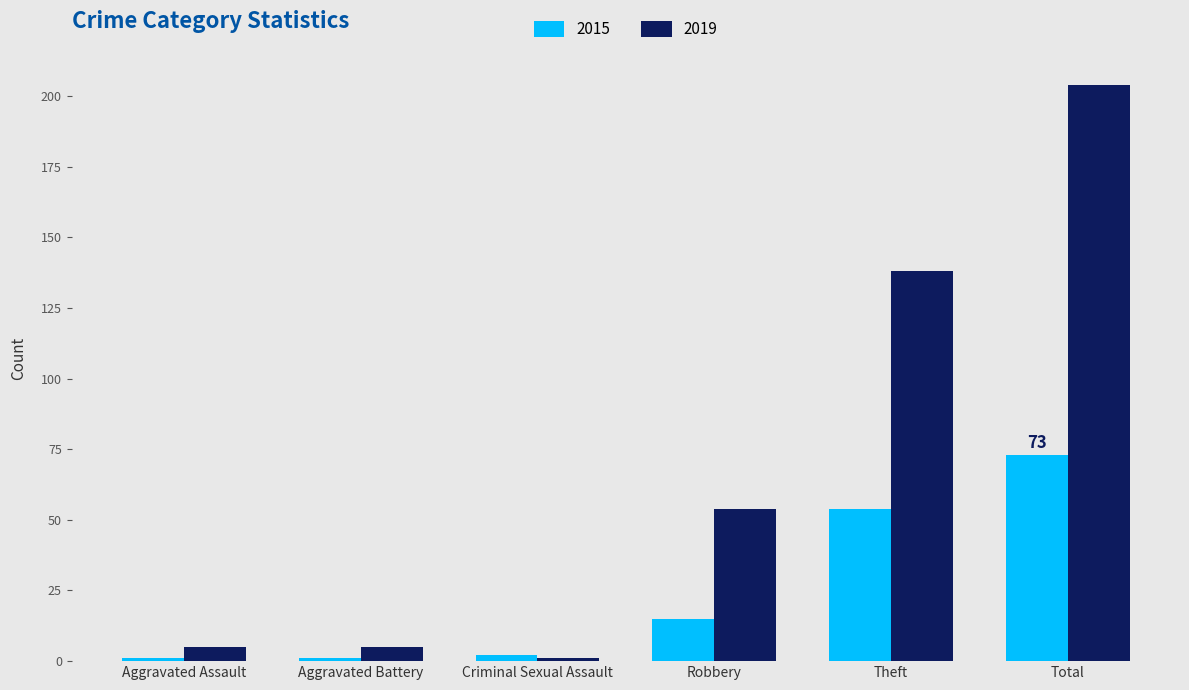

How many values in the 2019 series are below 54?

3